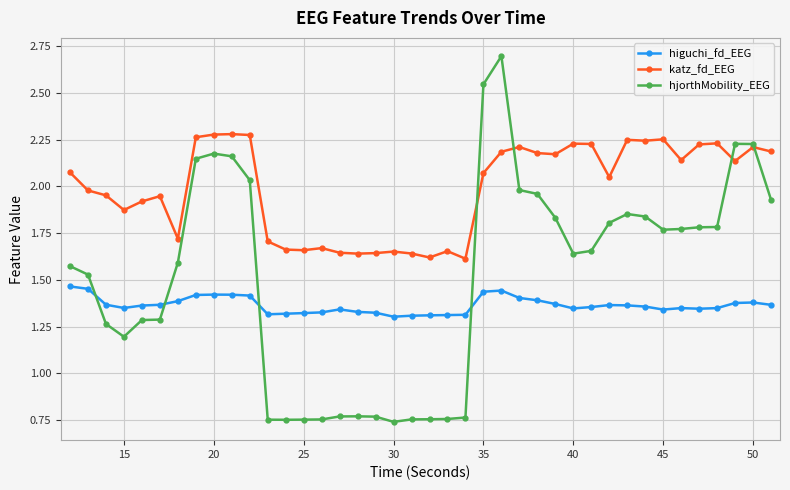

What are all the series names shown in the legend?

higuchi_fd_EEG, katz_fd_EEG, hjorthMobility_EEG